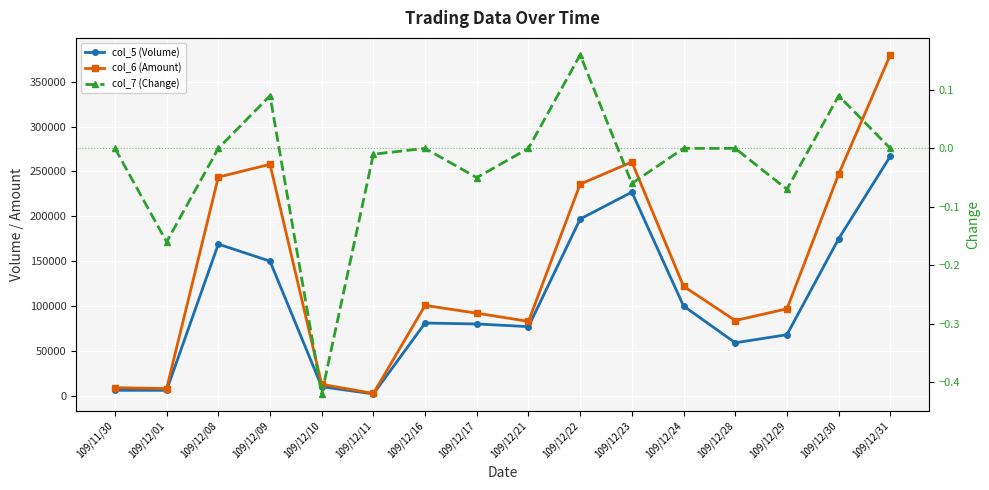

What are all the series names shown in the legend?

col_5 (Volume), col_6 (Amount), col_7 (Change)